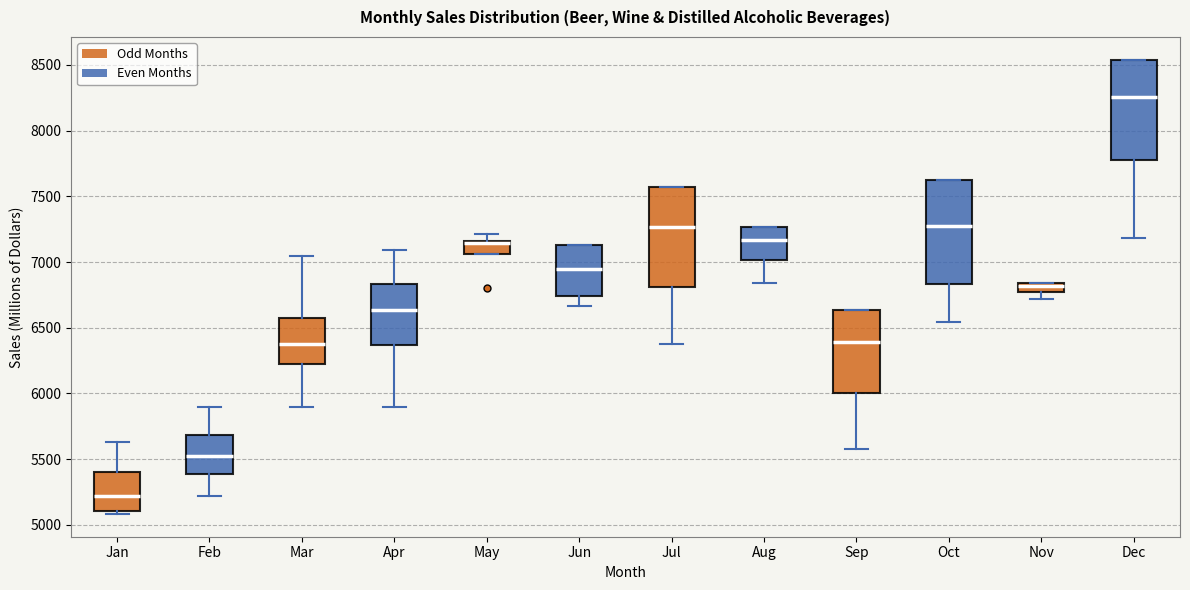

Where is the lower edge of the box for Oct on the y-axis? The values are not printed on the chart, so give them approximately, as read against the axis.

6850